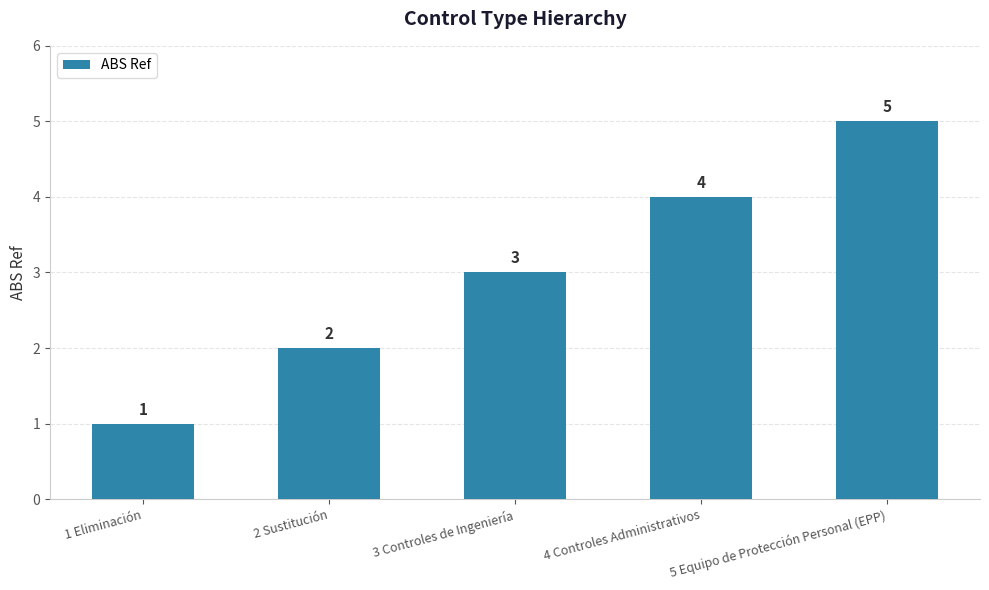

How many distinct data groups are displayed?

1